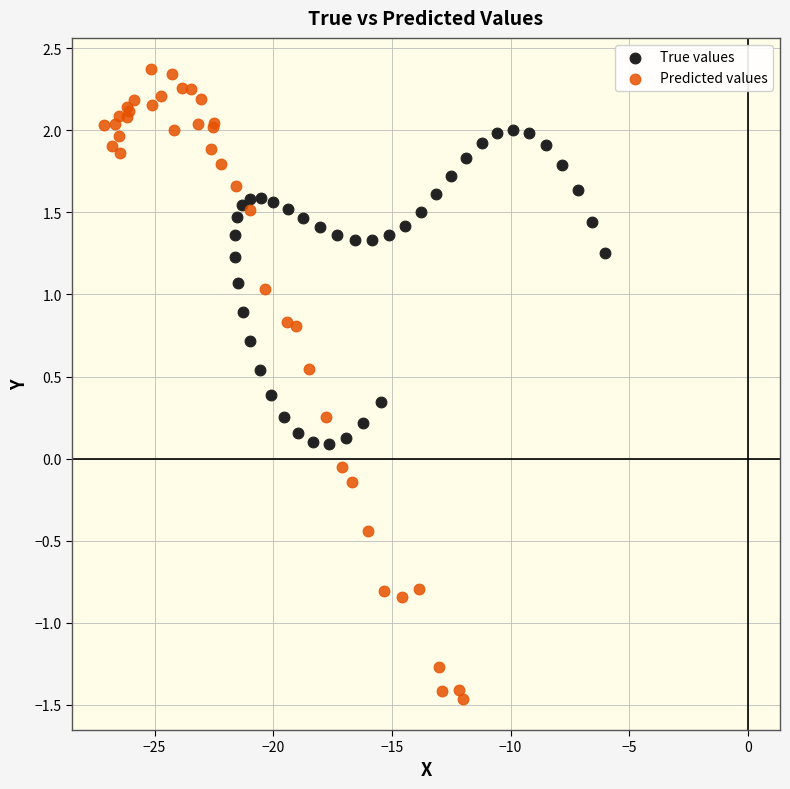

Which series has the largest Y range (max minus min)?

Predicted values